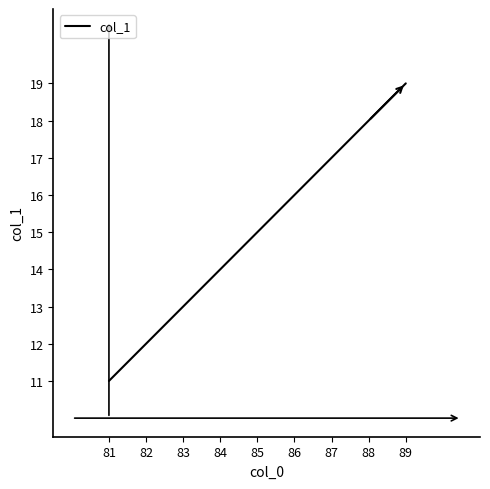

Rank the categories by value from highest to lowest.

89, 88, 87, 86, 85, 84, 83, 82, 81